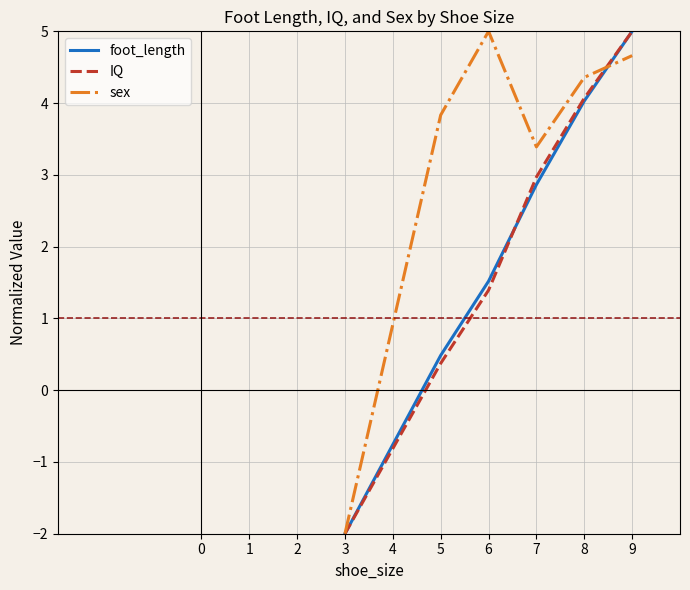

True or false: sex has a value of 3.4 at 7.

True